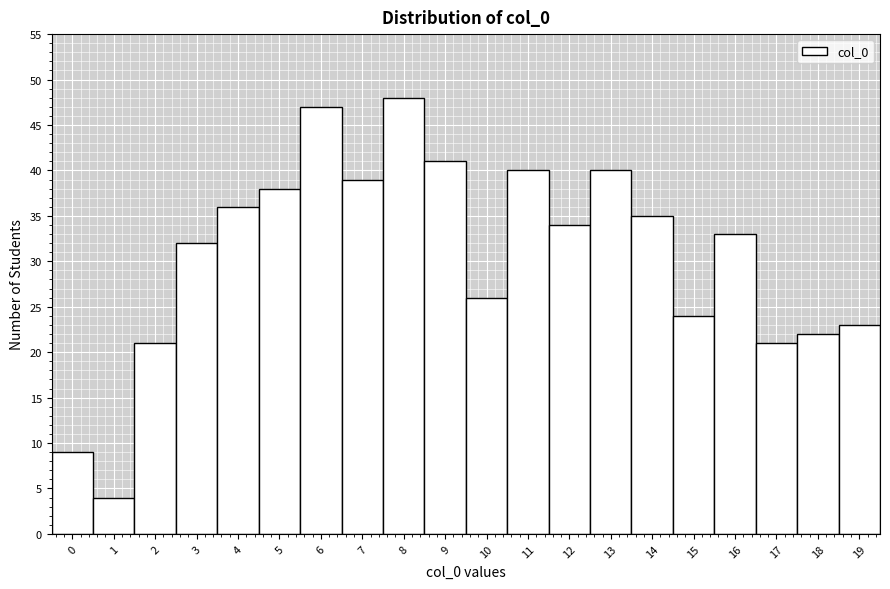

Reading right to left, transcribe all the data shown in this chart.

23	22	21	33	24	35	40	34	40	26	41	48	39	47	38	36	32	21	4	9